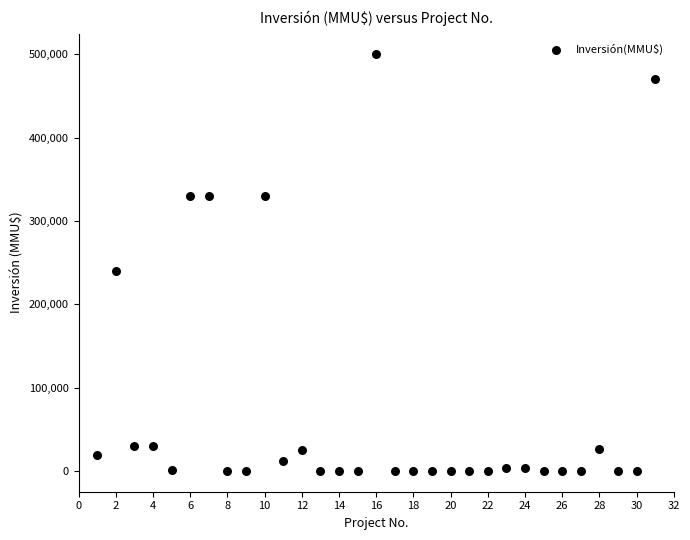

What is the range of X values (max minus min)?

30